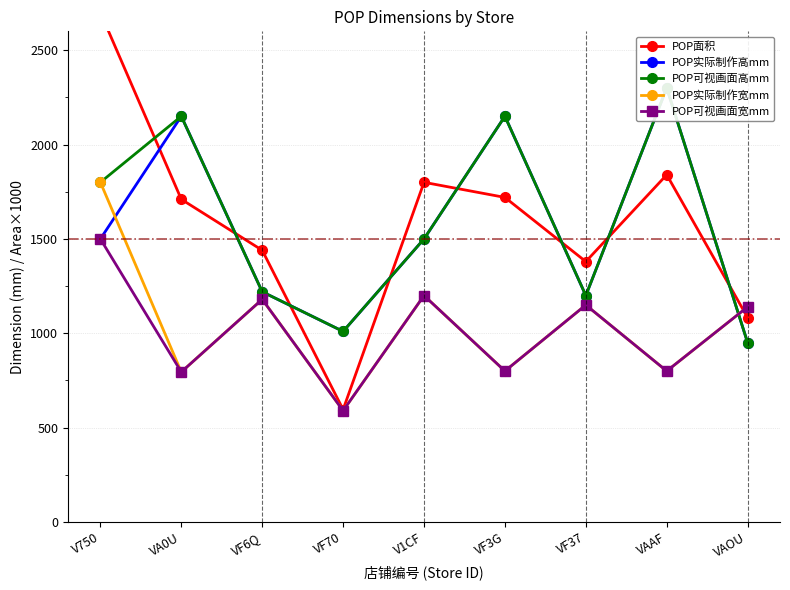

After their last crossing, which series has the higher values: POP实际制作高mm or POP实际制作宽mm?

POP实际制作宽mm